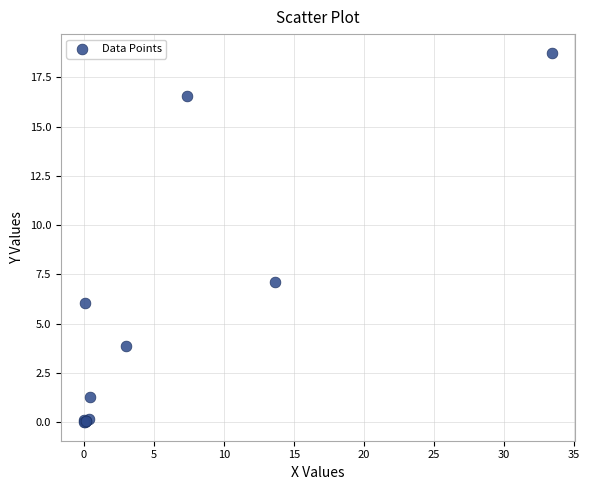

What Y value in the scatter plot is closest to 9?

7.1